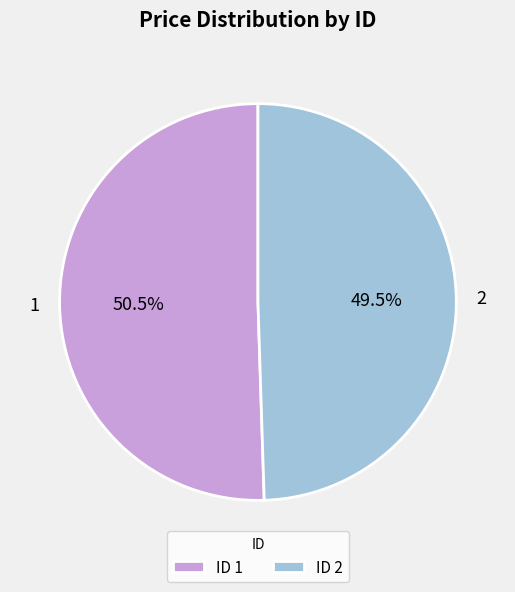

To the nearest percent, what is the difference between the largest and smallest slice percentages?

1%